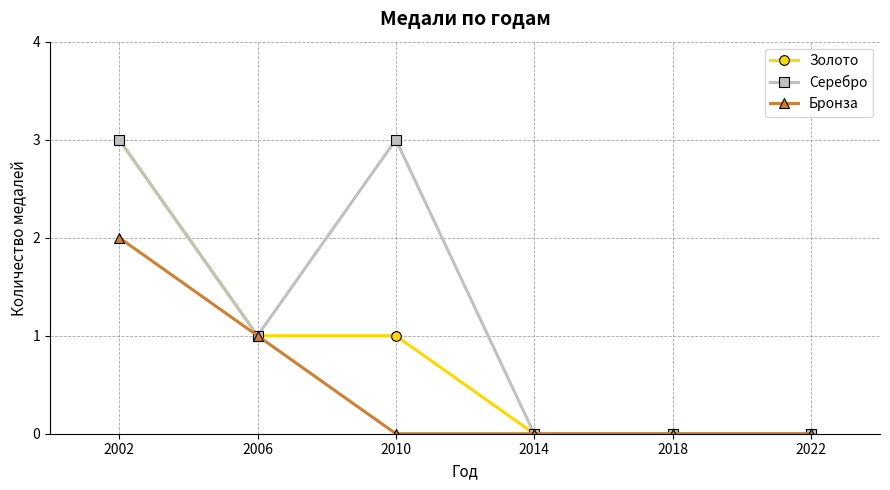

What are all the series names shown in the legend?

Золото, Серебро, Бронза